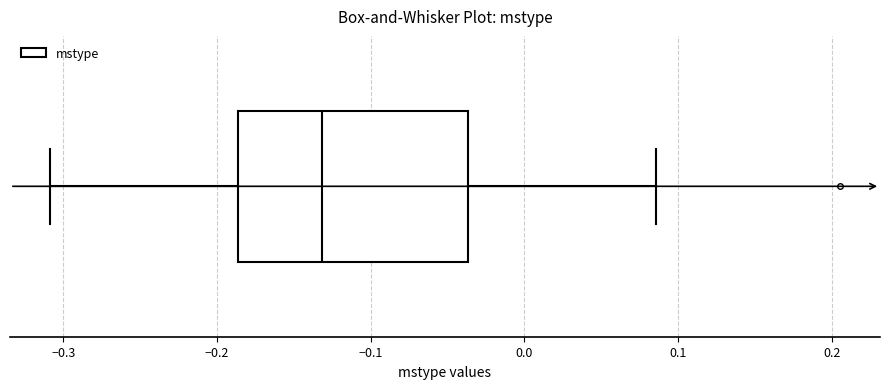

Transcribe this box plot: give where the median line is, the range the box spans, and where the two whiskers end, as read against the x-axis. The values are not printed on the chart, so give them approximately, as read against the axis.

median -0.13, box -0.19 to -0.04, whiskers -0.31 to 0.09